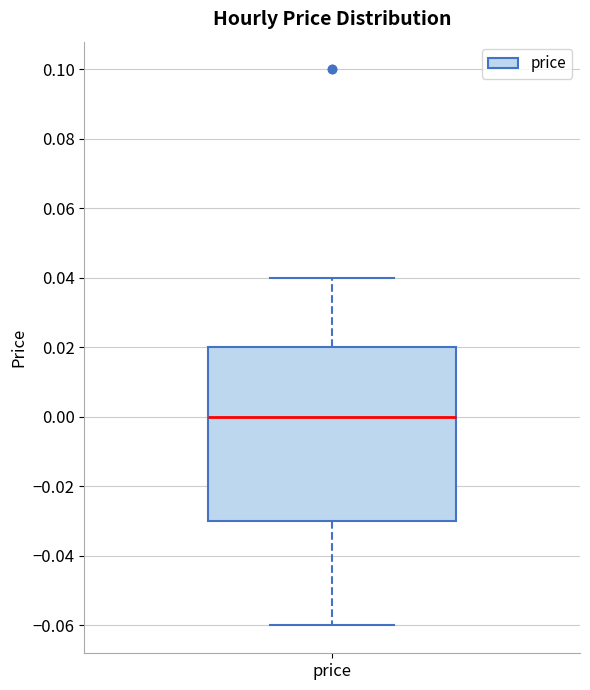

Where is the lower edge of the box for price on the y-axis? The values are not printed on the chart, so give them approximately, as read against the axis.

-0.03